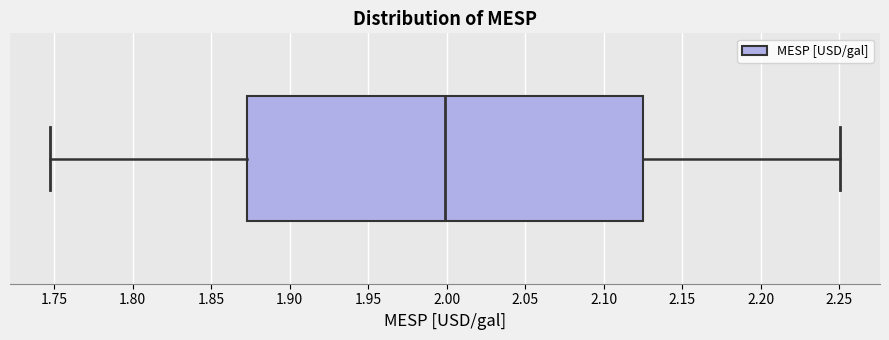

Transcribe this box plot: give where the median line is, the range the box spans, and where the two whiskers end, as read against the x-axis. The values are not printed on the chart, so give them approximately, as read against the axis.

median 2.000, box 1.875 to 2.125, whiskers 1.745 to 2.250